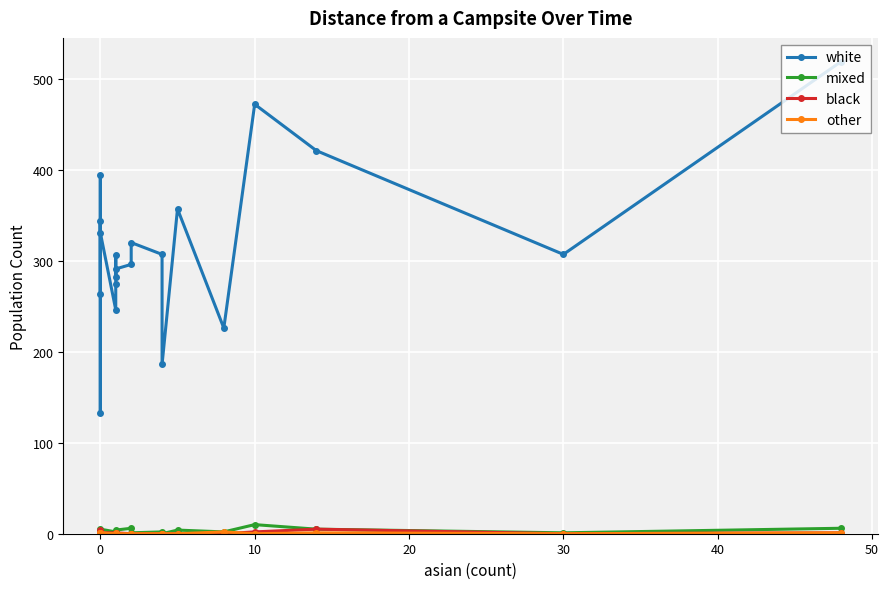

Which series has the largest total across all categories?

white